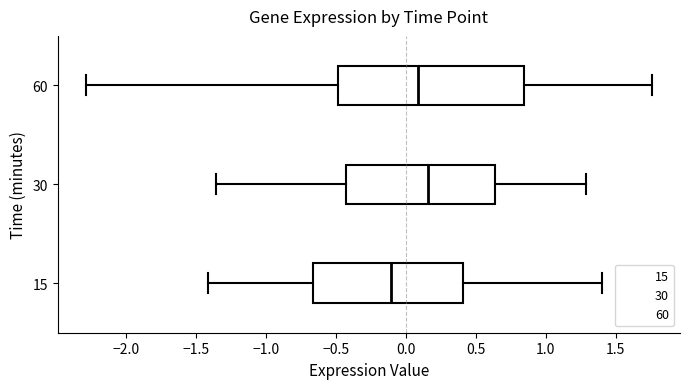

Where does the median line of the box at y = 60 sit on the x-axis? The values are not printed on the chart, so give them approximately, as read against the axis.

0.10